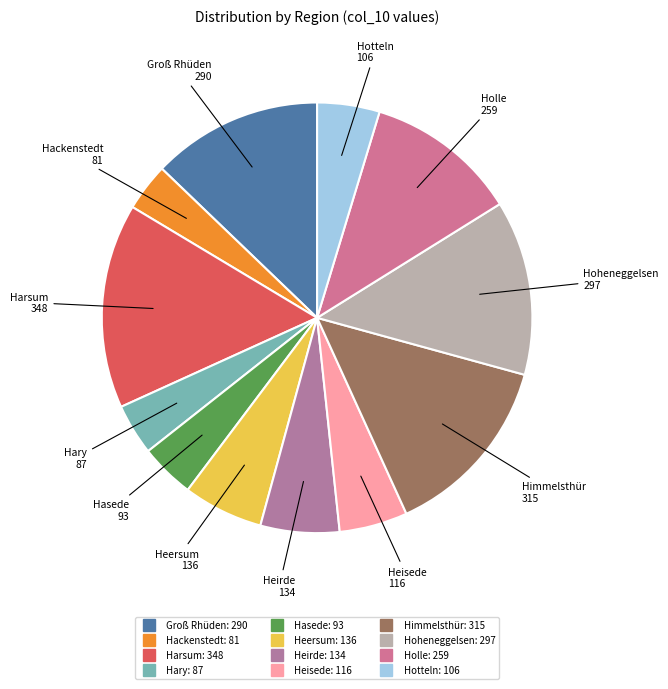

Between Harsum and Hotteln, which is larger?

Harsum